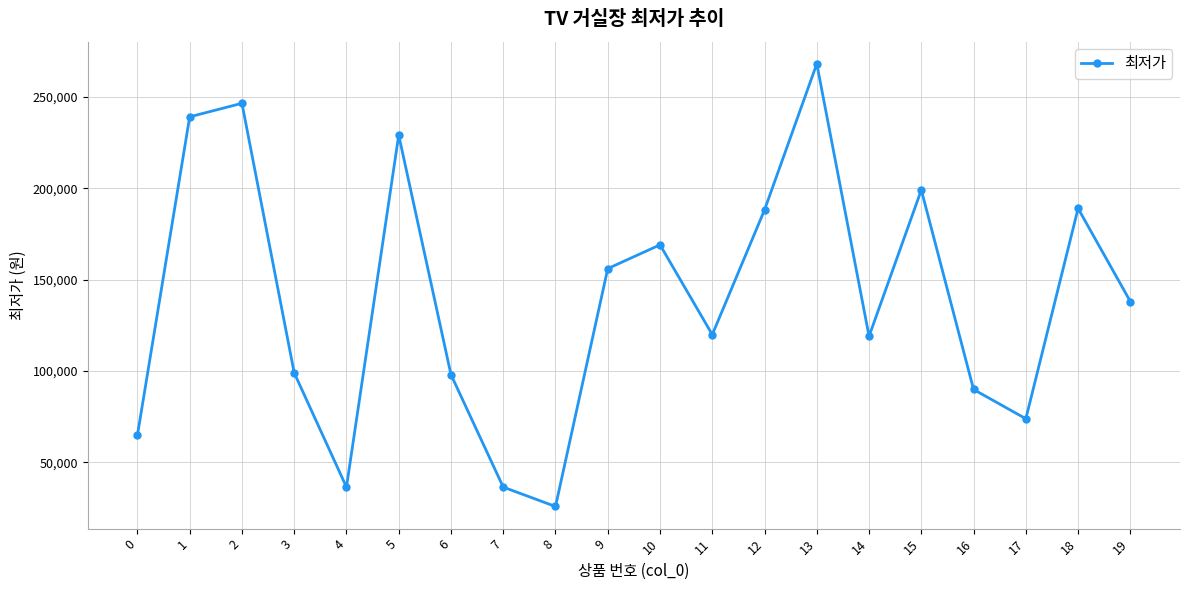

Which has a higher value, 6 or 5?

5